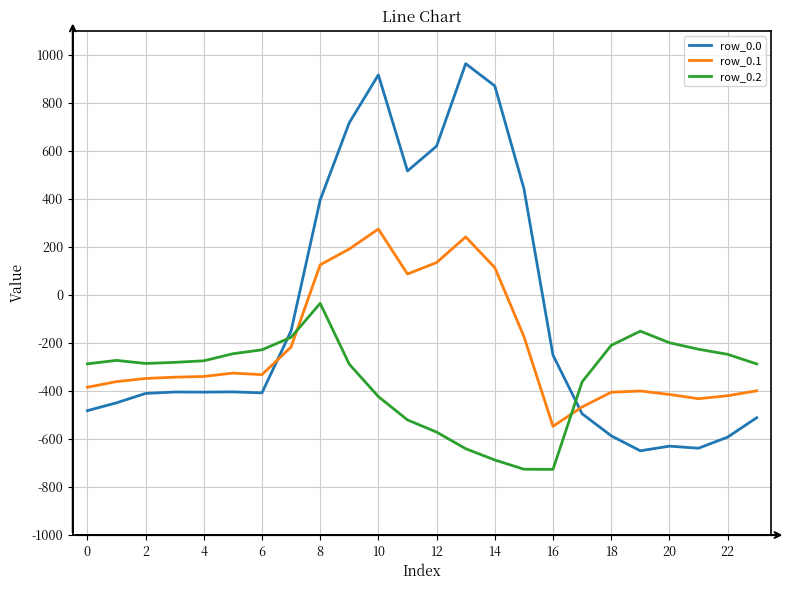

Which series has the largest total across all categories?

row_0.0